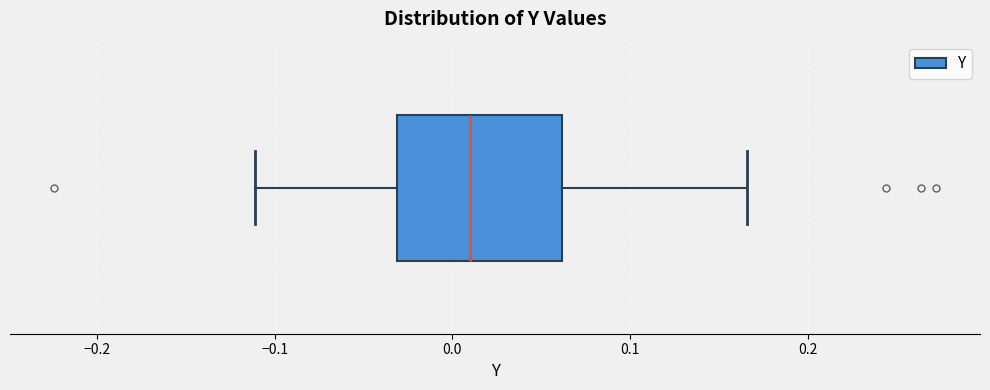

Read this box plot against the x-axis: the position of the median line, the range covered by the box, and the ends of both whiskers. The values are not printed on the chart, so give them approximately, as read against the axis.

median 0.01, box -0.03 to 0.06, whiskers -0.11 to 0.17